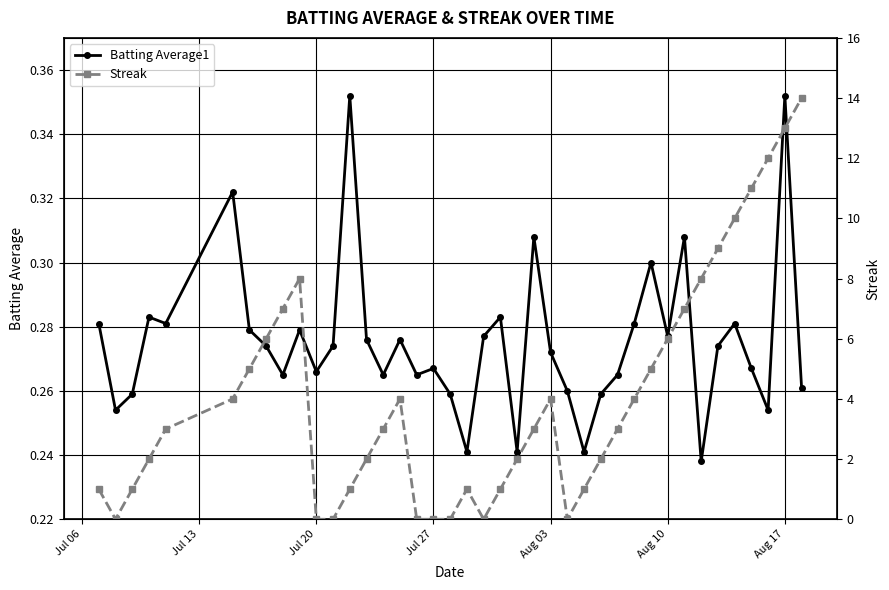

True or false: Batting Average1 has more than 0 points higher than both neighbors.

True